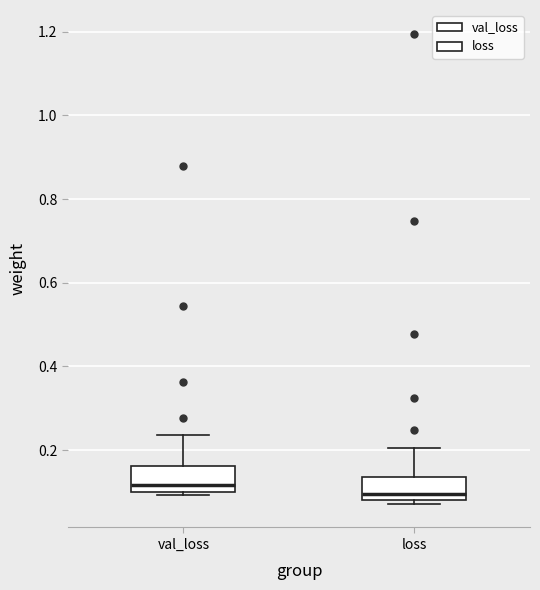

Reading left to right, transcribe this box plot: for each box, give where its median line is, the range the box spans, and where its two whiskers end, as read against the y-axis. The values are not printed on the chart, so give them approximately, as read against the axis.

val_loss: median 0.12, box 0.10 to 0.16, whiskers 0.10 (just below the box's lower edge) to 0.24
loss: median 0.10, box 0.08 to 0.14, whiskers 0.08 (just below the box's lower edge) to 0.20